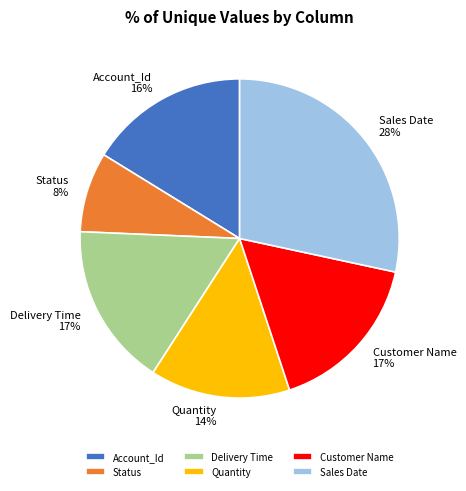

Is the sum of Sales Date and Delivery Time greater than half?

No